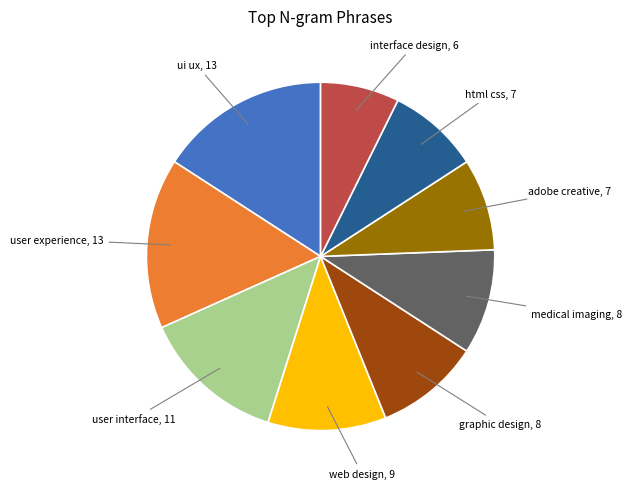

Count the number of slices in the pie.

9